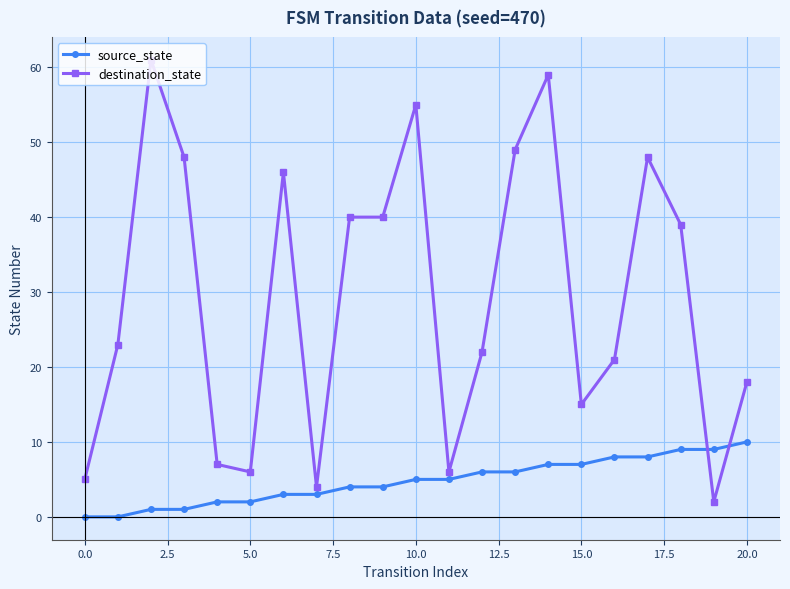

True or false: destination_state and source_state cross at least once.

True